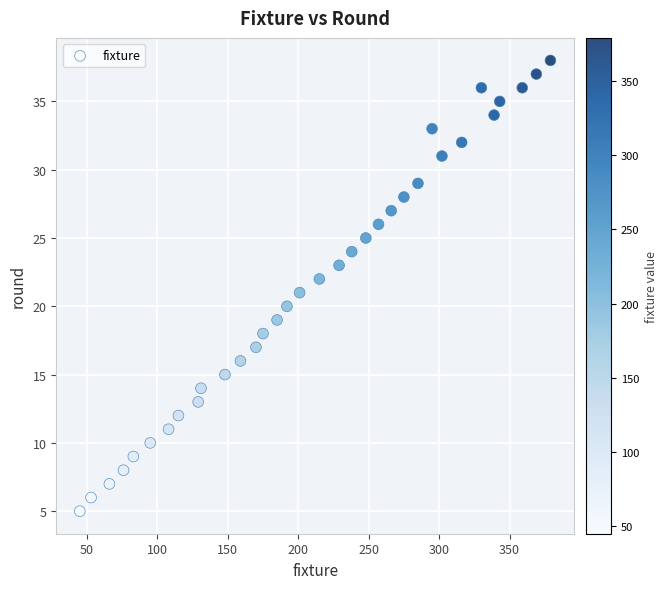

What is the range of Y values (max minus min)?

33